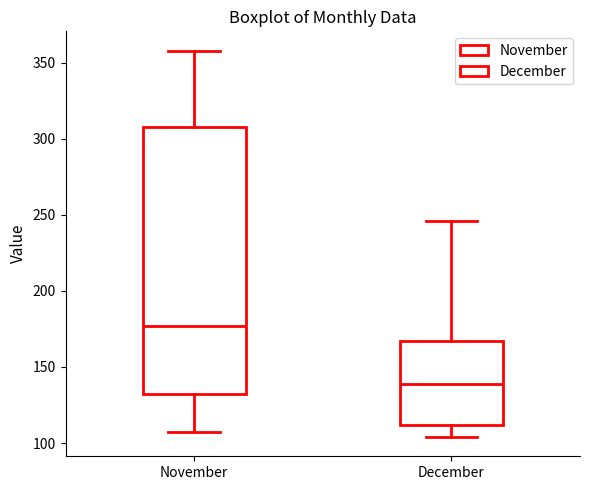

Which box has the lowest median line?

December